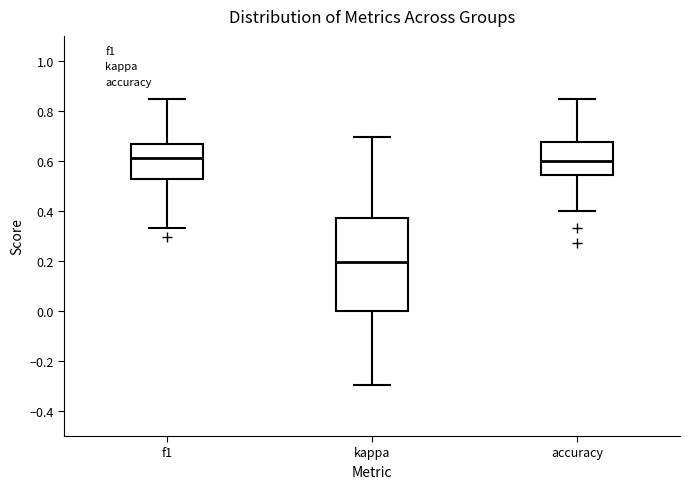

Reading left to right, read every box against the y-axis: the position of its median line, the range the box covers, and the ends of its whiskers. The values are not printed on the chart, so give them approximately, as read against the axis.

f1: median 0.62, box 0.52 to 0.66, whiskers 0.34 to 0.84
kappa: median 0.20, box 0.00 to 0.38, whiskers -0.30 to 0.70
accuracy: median 0.60, box 0.54 to 0.68, whiskers 0.40 to 0.84